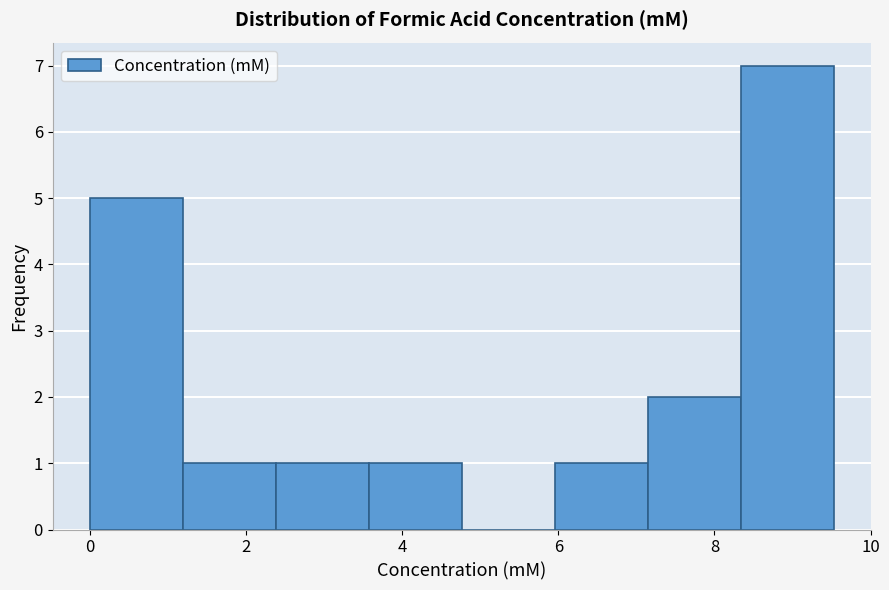

Reading left to right, list every bar in this chart as the range it spans on the x-axis followed by its height. Neither the bar edges nor the heights are printed on the chart, so give them approximately, as read against the axes.

0.0 to 1.2: 5
1.2 to 2.4: 1
2.4 to 3.6: 1
3.6 to 4.8: 1
4.8 to 6.0: 0
6.0 to 7.2: 1
7.2 to 8.4: 2
8.4 to 9.6: 7